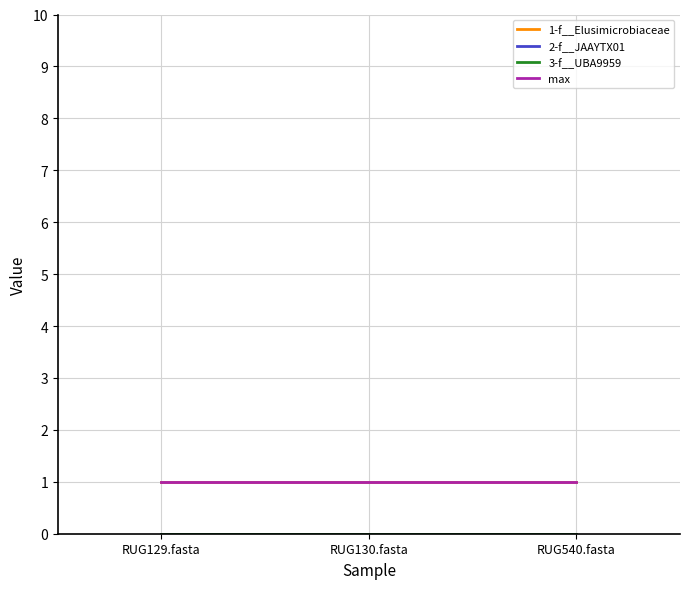

Does the chart have visible grid lines?

Yes